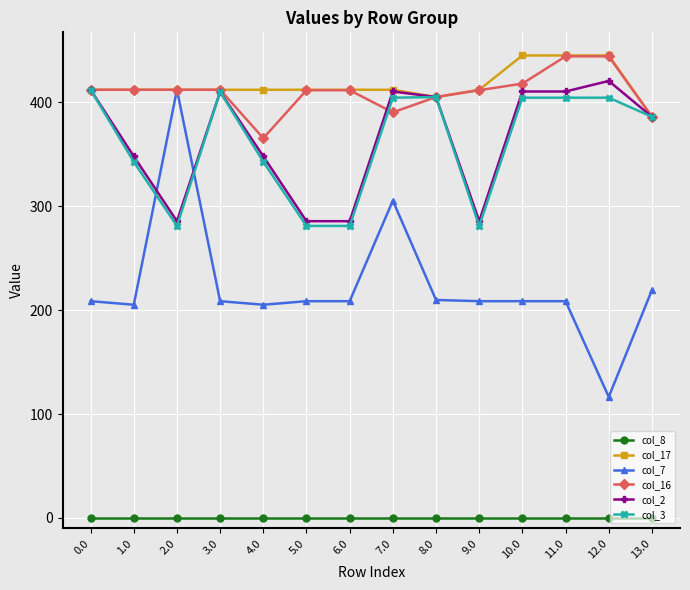

How many categories are shown in the chart?

14